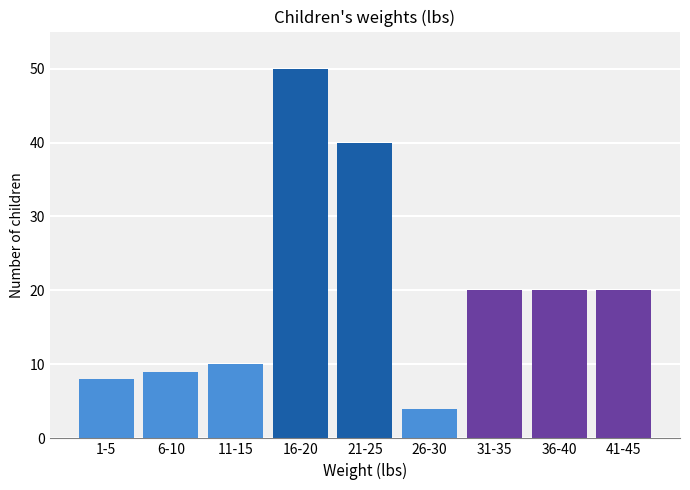

Reading left to right, transcribe all the data shown in this chart.

8	9	10	50	40	4	20	20	20